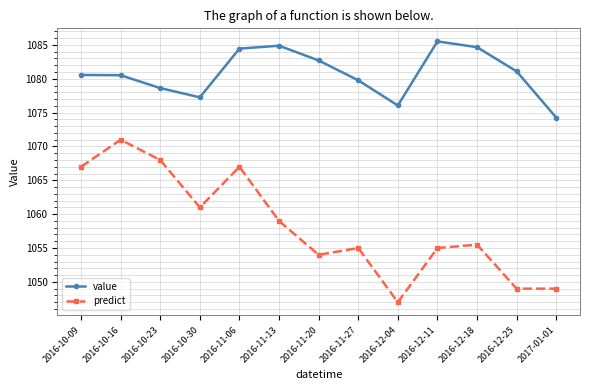

What is the approximate value of value at 2016-12-18?

1084.7